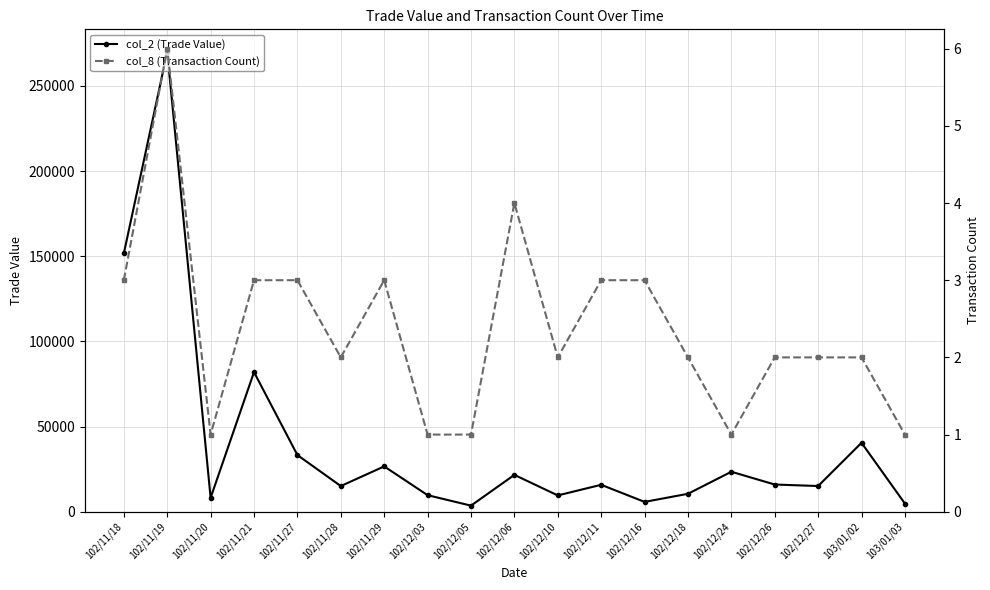

True or false: col_2 (Trade Value) has more than 0 interior local peaks.

True